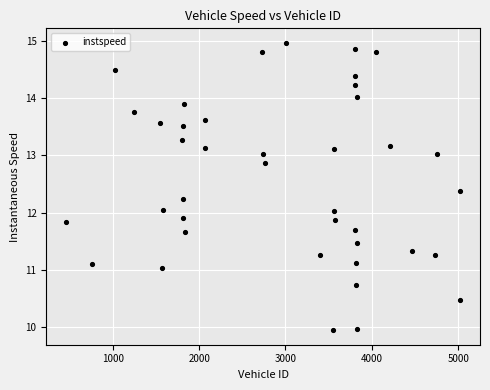

What is the range of X values (max minus min)?

4567.0